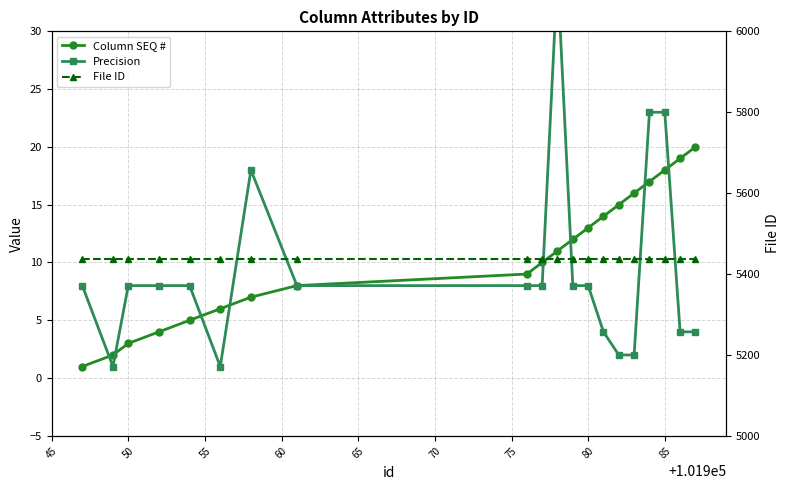

True or false: Precision and File ID intersect in this chart.

False